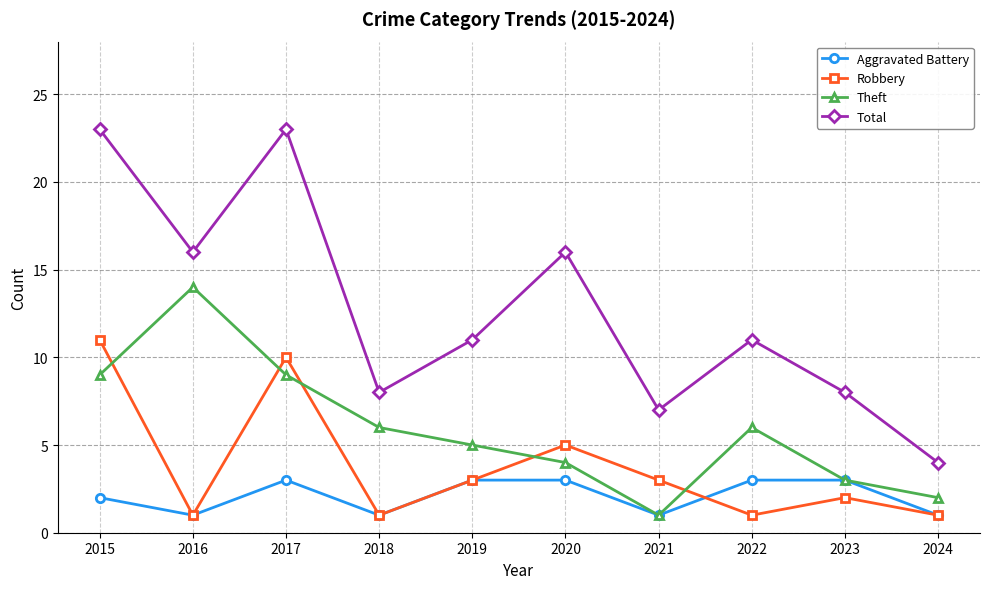

The Theft series shows 9 at 2019. True or false?

False